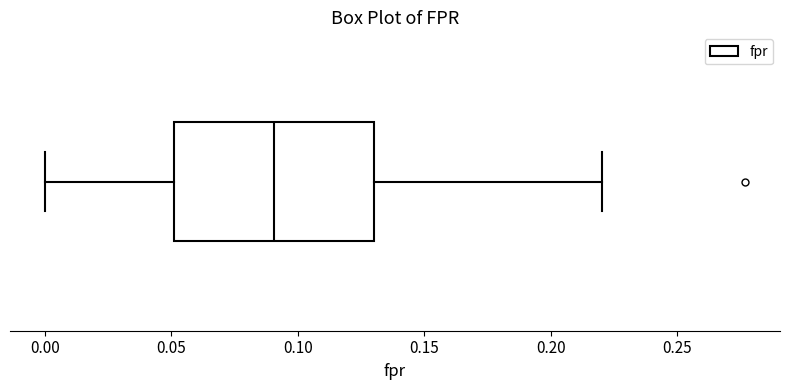

Transcribe this box plot: give where the median line is, the range the box spans, and where the two whiskers end, as read against the x-axis. The values are not printed on the chart, so give them approximately, as read against the axis.

median 0.09, box 0.05 to 0.13, whiskers 0.00 to 0.22